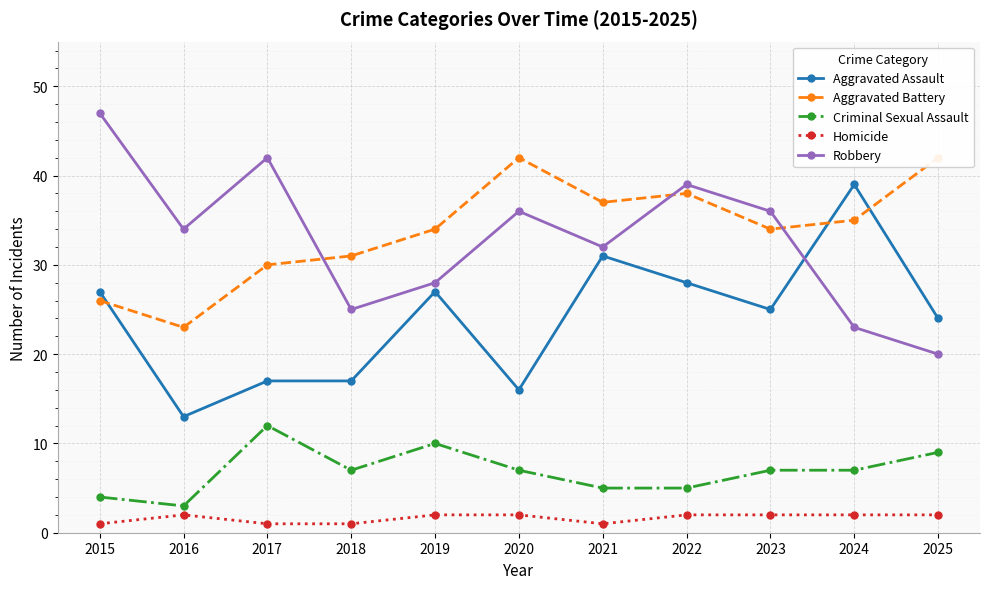

What is the sum of all Aggravated Assault values?

264